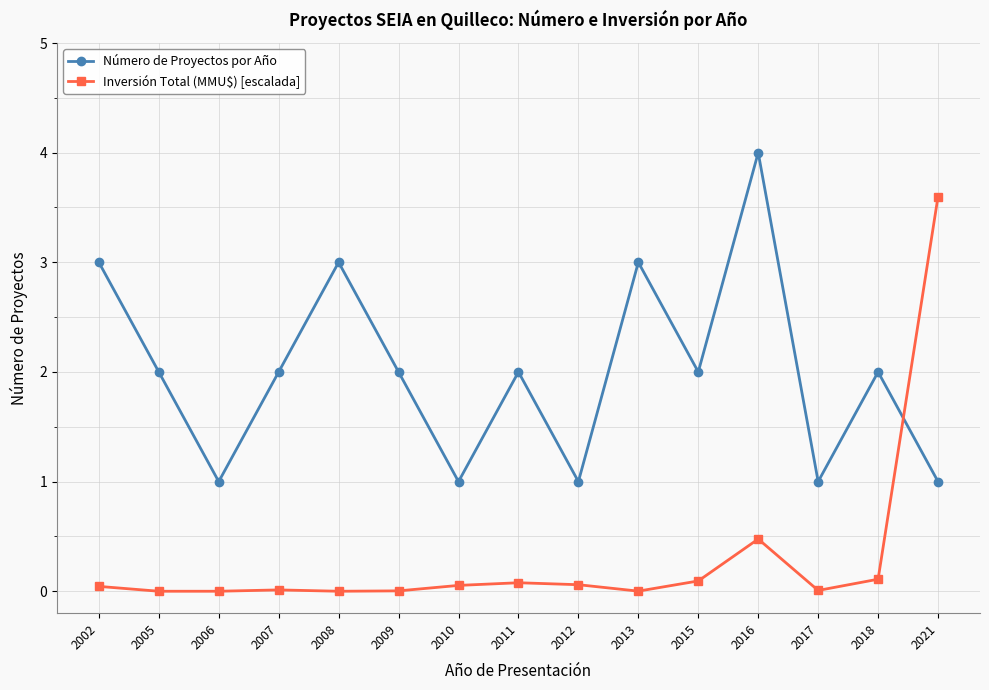

True or false: Número de Proyectos por Año has more than 1 points higher than both neighbors.

True